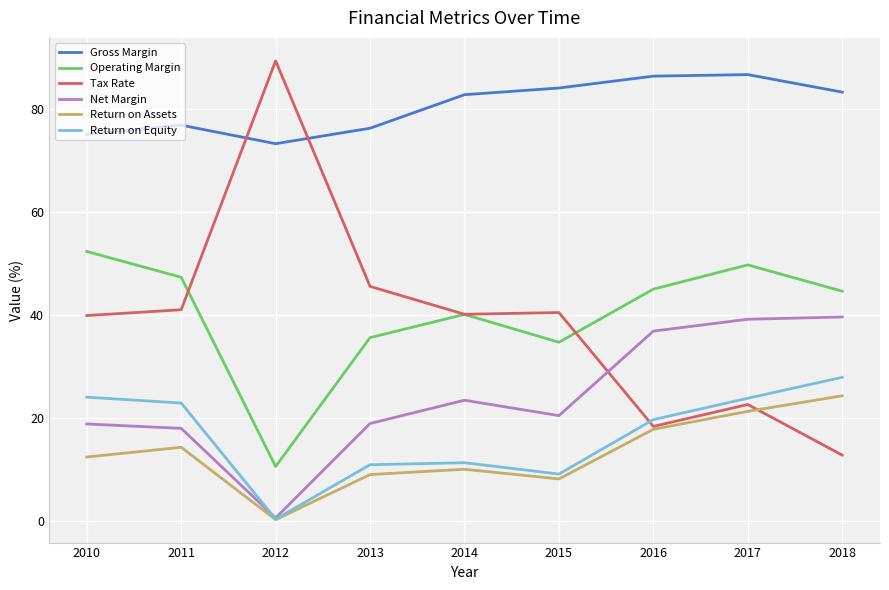

True or false: Operating Margin and Return on Assets intersect in this chart.

False